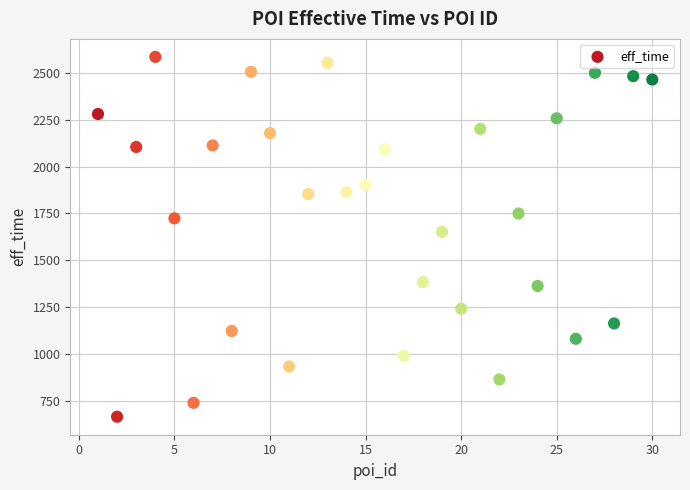

What Y value in the scatter plot is closest to 1625?

1652